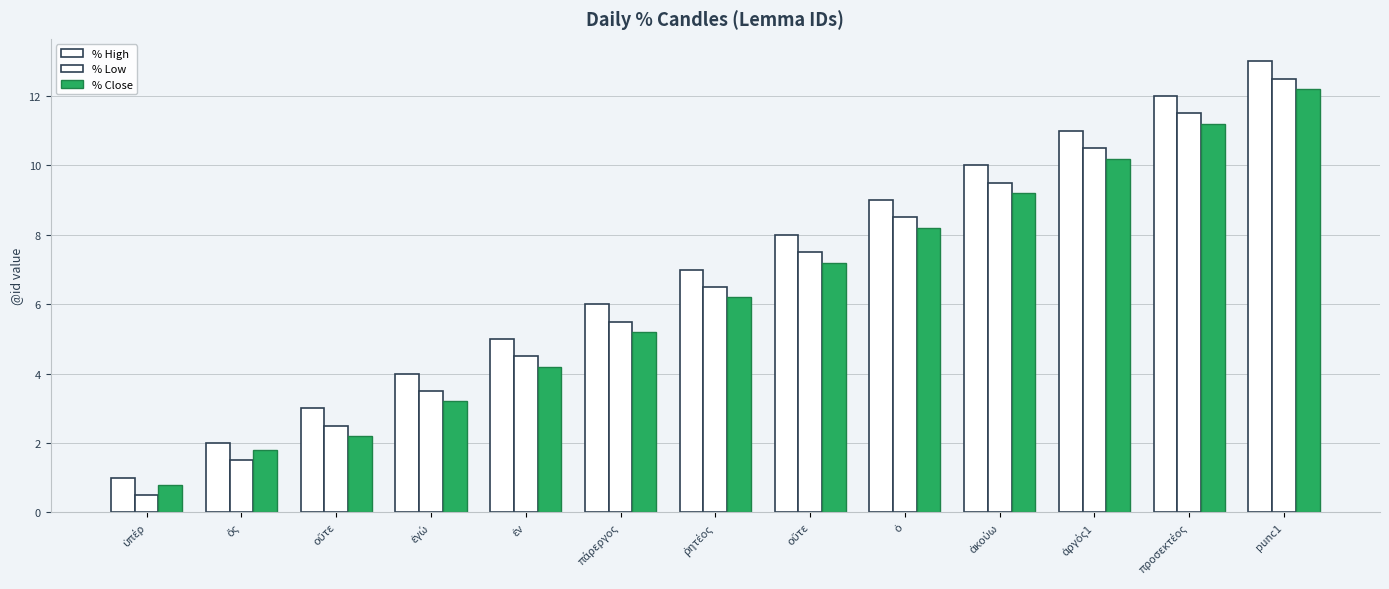

What is the sum of all % Low values?

84.5